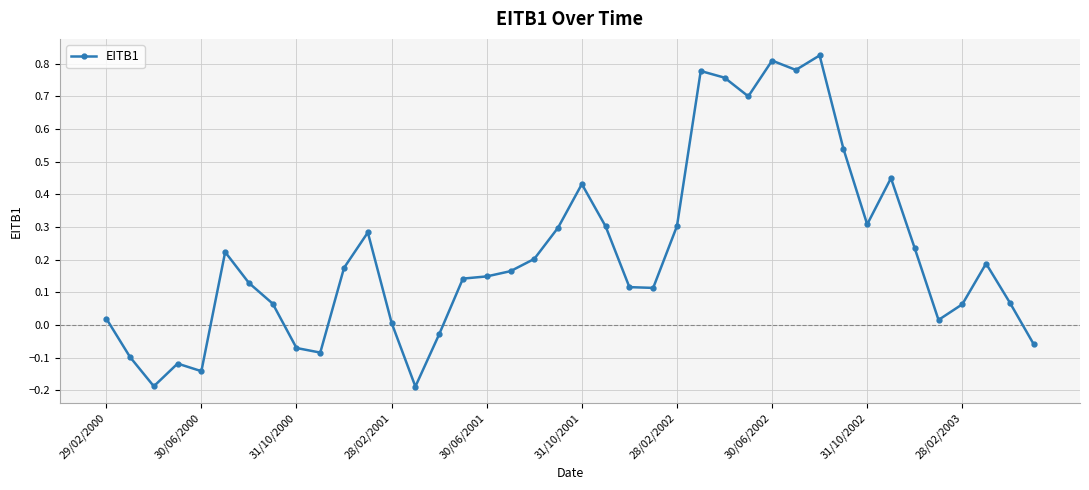

True or false: the data has more than 2 interior local peaks.

True